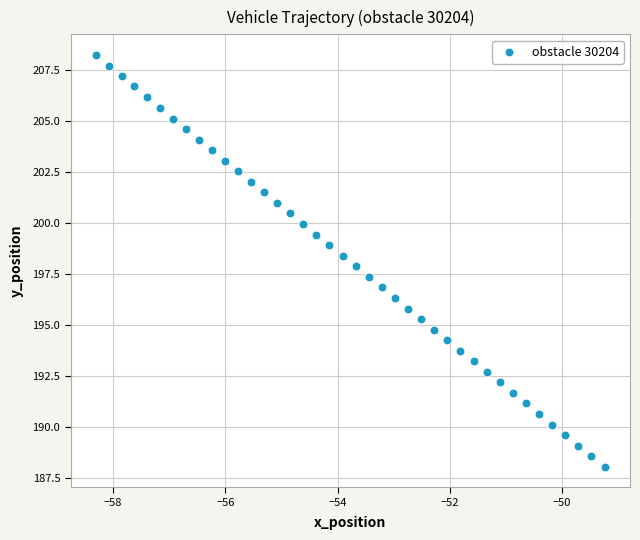

What is the range of Y values (max minus min)?

20.2